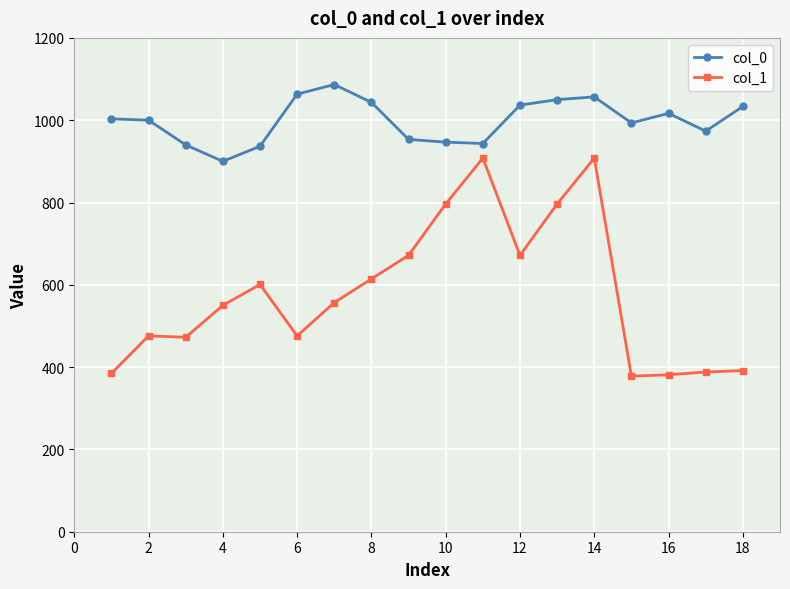

Rank the series by their maximum value, from lowest to highest.

col_1, col_0